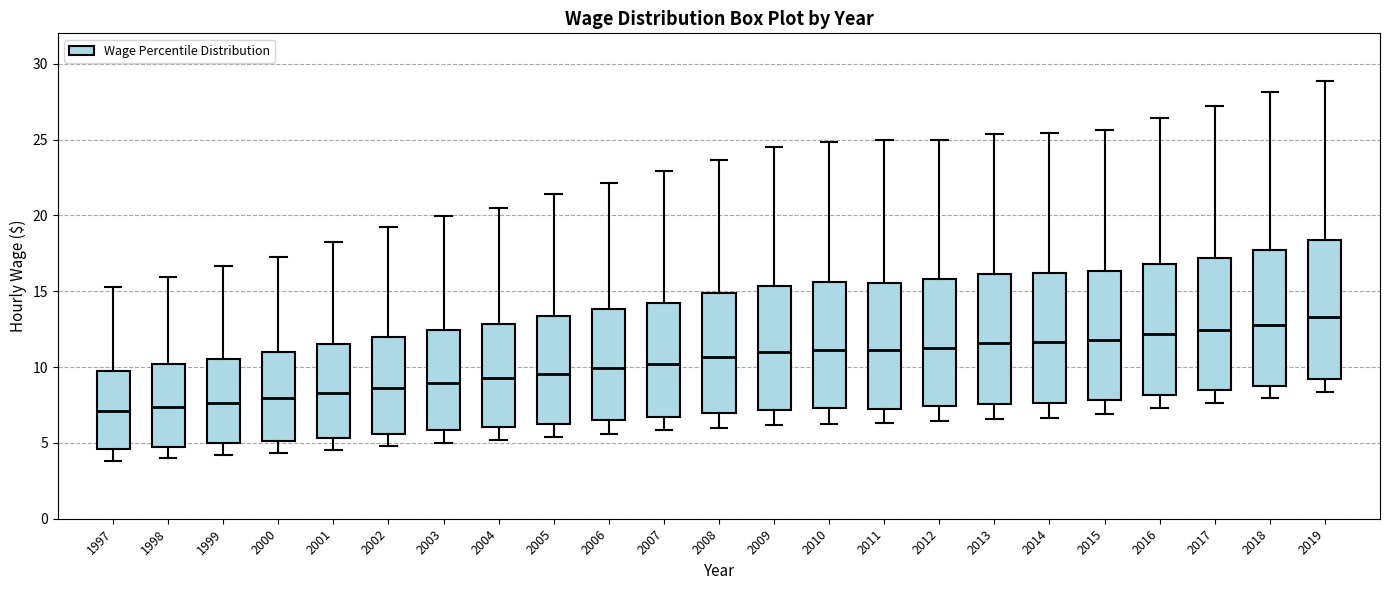

Reading left to right, transcribe this box plot: for each box, give where its median line is, the range the box spans, and where its two whiskers end, as read against the y-axis. The values are not printed on the chart, so give them approximately, as read against the axis.

1997: median 7.0, box 4.5 to 9.5, whiskers 4.0 to 15.5
1998: median 7.5, box 5.0 to 10.0, whiskers 4.0 to 16.0
1999: median 7.5, box 5.0 to 10.5, whiskers 4.0 to 16.5
2000: median 8.0, box 5.0 to 11.0, whiskers 4.5 to 17.5
2001: median 8.5, box 5.5 to 11.5, whiskers 4.5 to 18.5
2002: median 8.5, box 5.5 to 12.0, whiskers 5.0 to 19.0
2003: median 9.0, box 6.0 to 12.5, whiskers 5.0 to 20.0
2004: median 9.5, box 6.0 to 13.0, whiskers 5.0 to 20.5
2005: median 9.5, box 6.0 to 13.5, whiskers 5.5 to 21.5
2006: median 10.0, box 6.5 to 14.0, whiskers 5.5 to 22.0
2007: median 10.0, box 6.5 to 14.5, whiskers 6.0 to 23.0
2008: median 10.5, box 7.0 to 15.0, whiskers 6.0 to 23.5
2009: median 11.0, box 7.0 to 15.5, whiskers 6.0 to 24.5
2010: median 11.0, box 7.5 to 15.5, whiskers 6.5 to 25.0
2011: median 11.0, box 7.5 to 15.5, whiskers 6.5 to 25.0
2012: median 11.5, box 7.5 to 16.0, whiskers 6.5 to 25.0
2013: median 11.5, box 7.5 to 16.0, whiskers 6.5 to 25.5
2014: median 11.5, box 7.5 to 16.0, whiskers 6.5 to 25.5
2015: median 12.0, box 8.0 to 16.5, whiskers 7.0 to 25.5
2016: median 12.0, box 8.0 to 17.0, whiskers 7.5 to 26.5
2017: median 12.5, box 8.5 to 17.0, whiskers 7.5 to 27.0
2018: median 13.0, box 8.5 to 17.5, whiskers 8.0 to 28.0
2019: median 13.5, box 9.0 to 18.5, whiskers 8.5 to 29.0